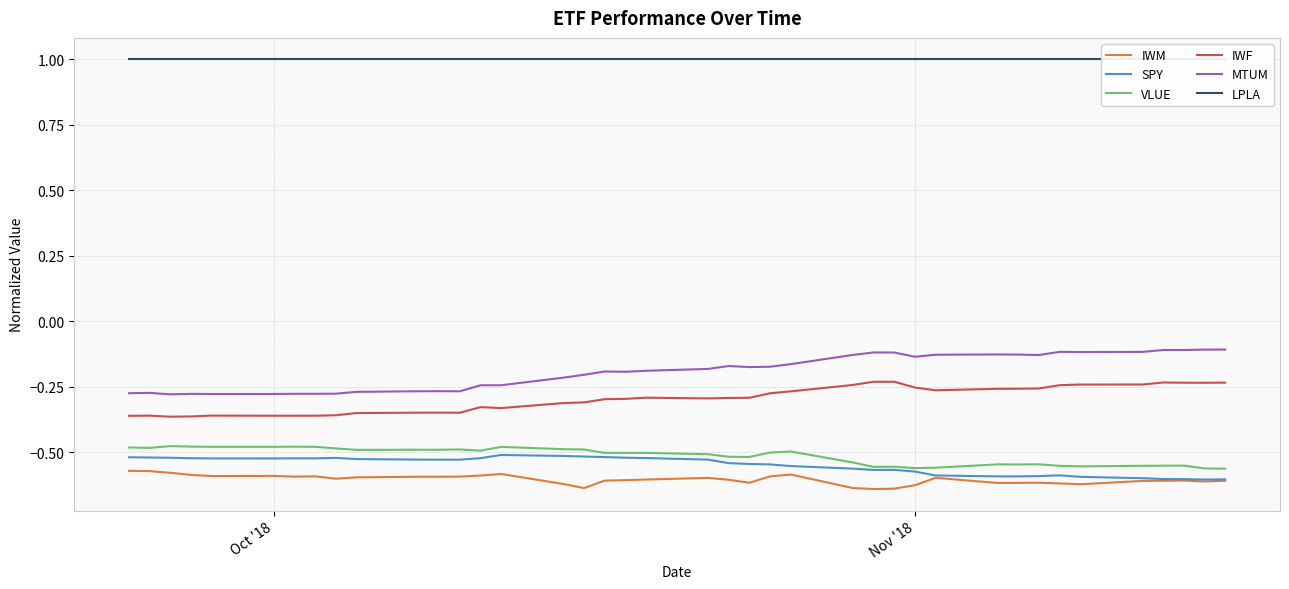

Which series has the largest range (max minus min)?

MTUM